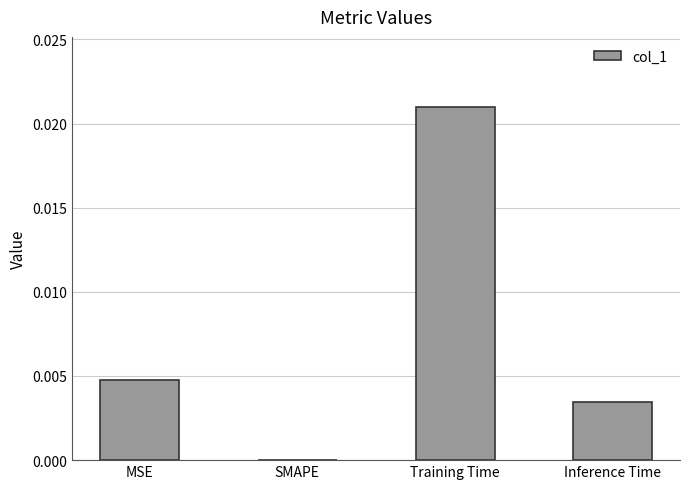

Are the bars horizontal?

No